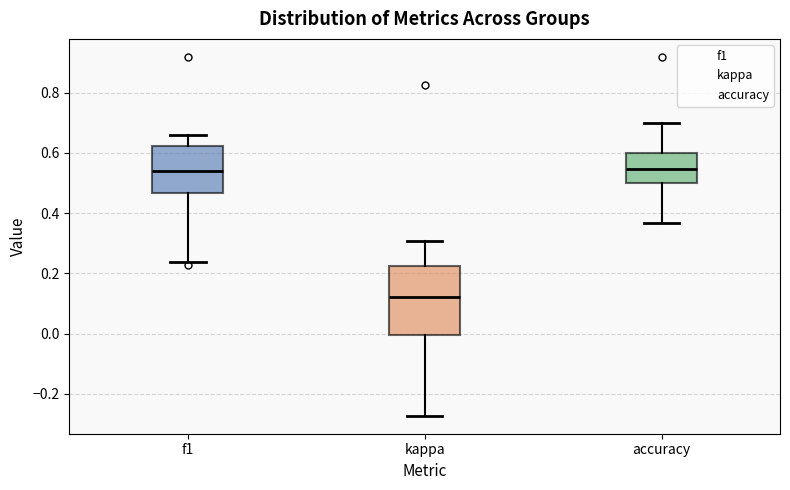

Where is the lower edge of the box for accuracy on the y-axis? The values are not printed on the chart, so give them approximately, as read against the axis.

0.50